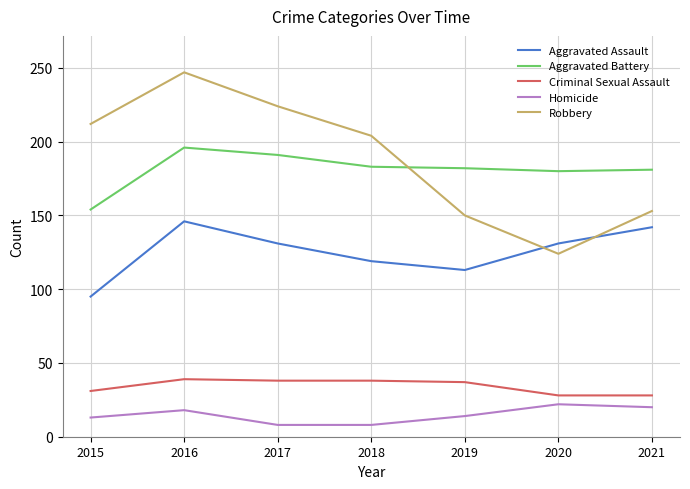

Rank the series at 2015 from highest to lowest value.

Robbery, Aggravated Battery, Aggravated Assault, Criminal Sexual Assault, Homicide